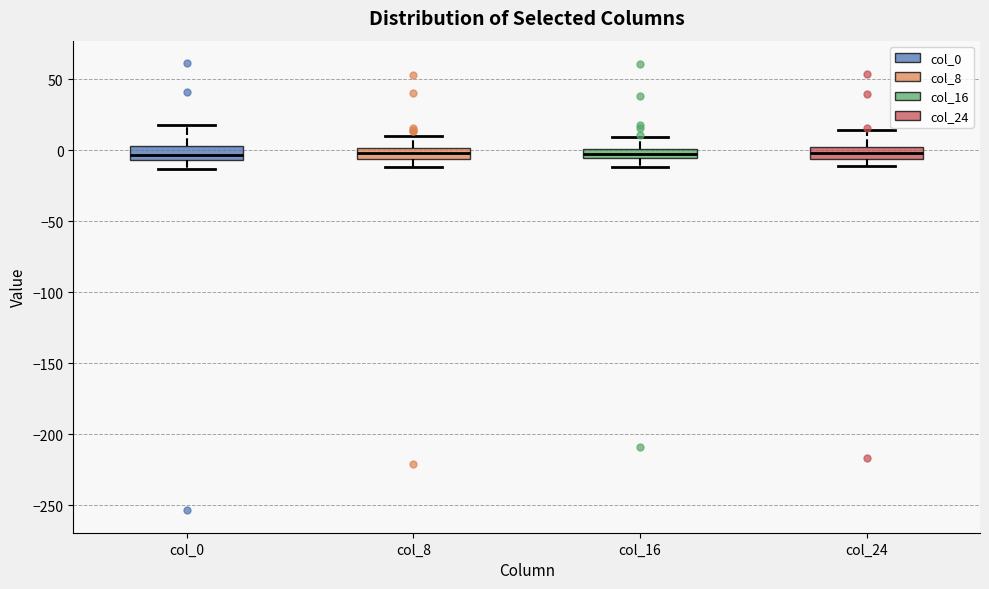

Where is the upper edge of the box for col_0 on the y-axis? The values are not printed on the chart, so give them approximately, as read against the axis.

5